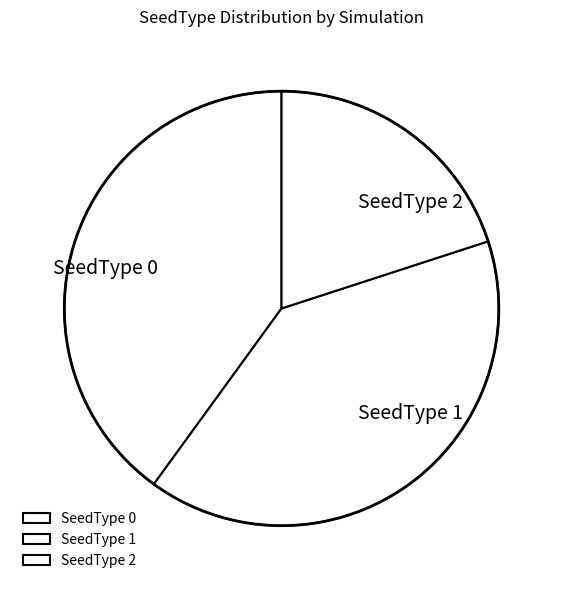

Is SeedType 2 the majority of the pie?

No